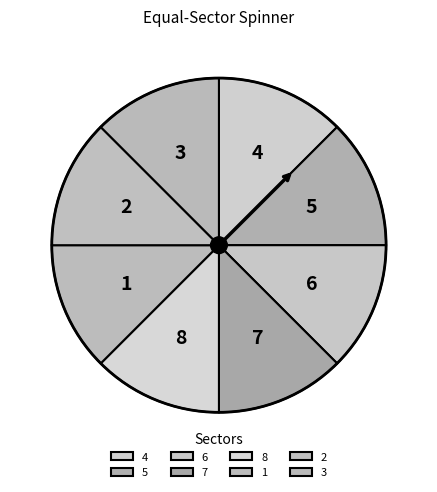

What is the ratio of the value at 1 to the value at 6?

1.0